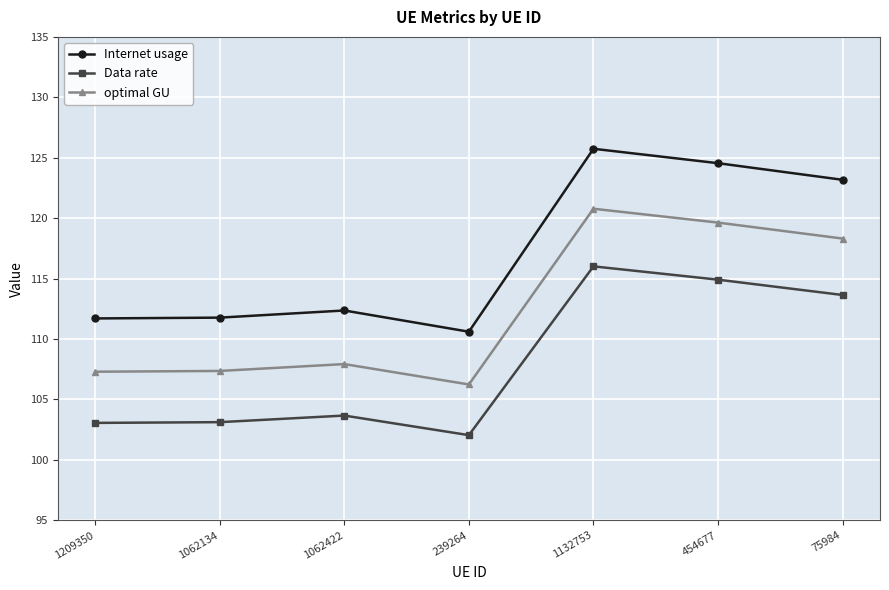

Rank the series at 1132753 from highest to lowest value.

Internet usage, optimal GU, Data rate